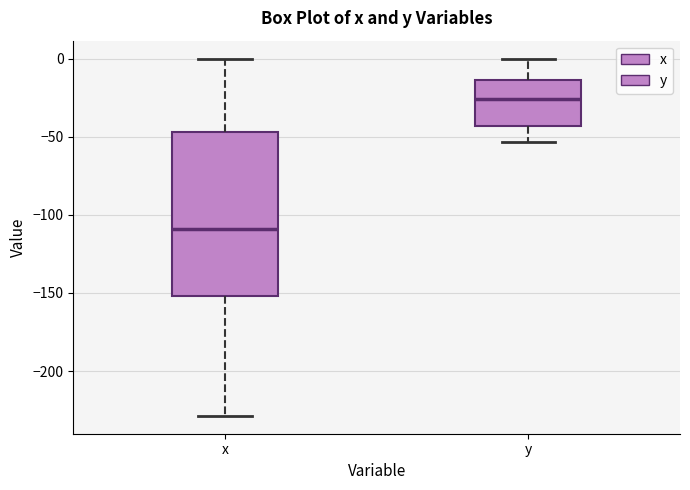

Comparing the boxes themselves (not the whiskers), which one is the tallest?

x